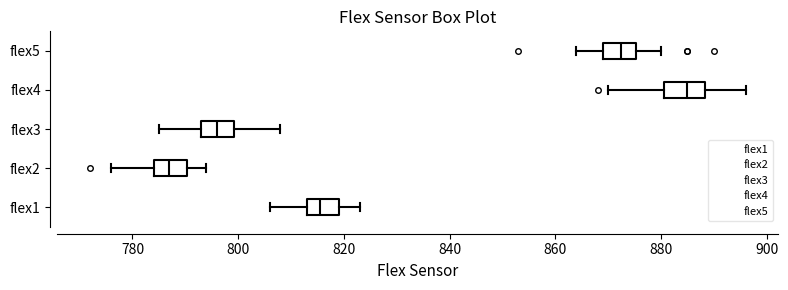

Reading bottom to top, read every box against the x-axis: the position of its median line, the range the box covers, and the ends of its whiskers. The values are not printed on the chart, so give them approximately, as read against the axis.

flex1: median 816, box 814 to 820, whiskers 806 to 824
flex2: median 788, box 784 to 790, whiskers 776 to 794
flex3: median 796, box 794 to 800, whiskers 786 to 808
flex4: median 886, box 880 to 888, whiskers 870 to 896
flex5: median 872, box 870 to 876, whiskers 864 to 880